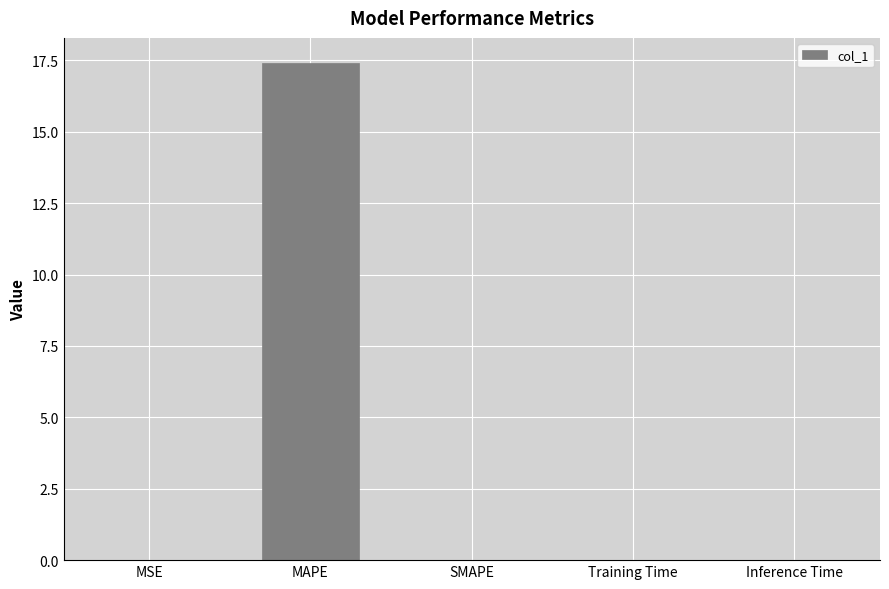

What is the sum of all values?

17.4